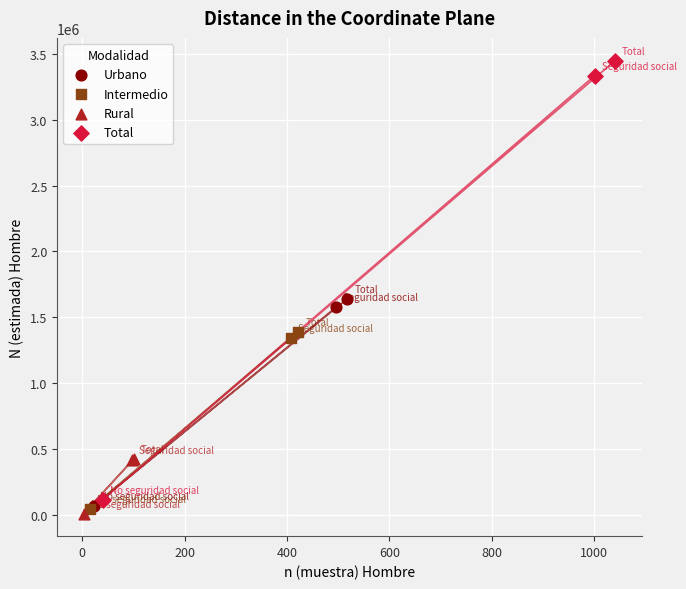

Which series reaches the maximum Y coordinate?

Total